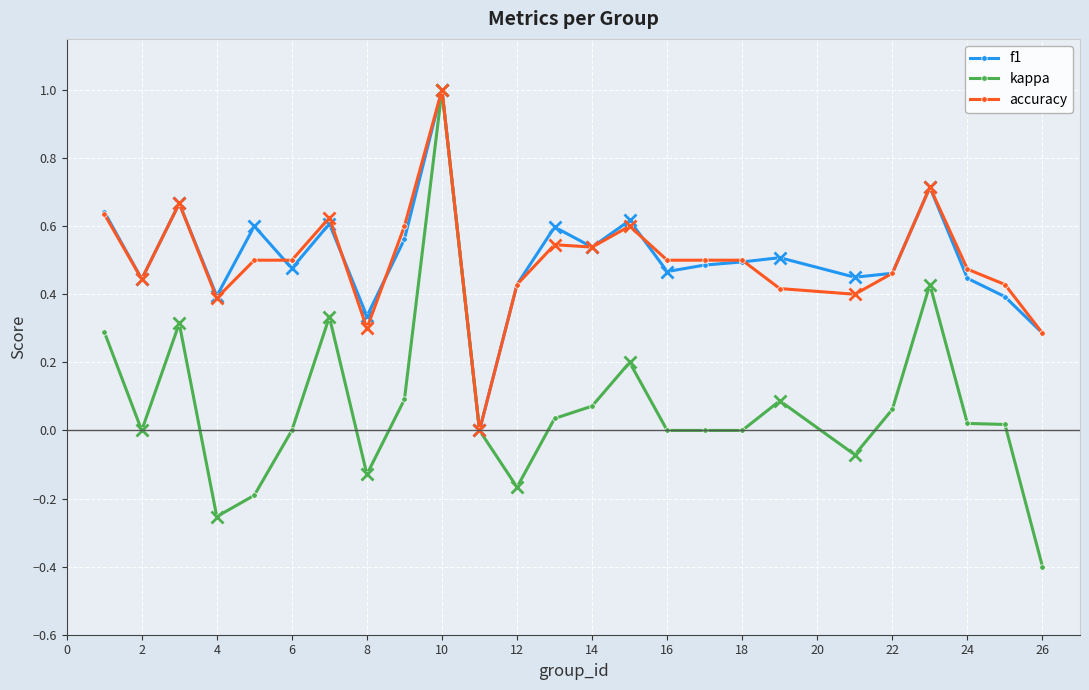

Which series has the largest range (max minus min)?

kappa